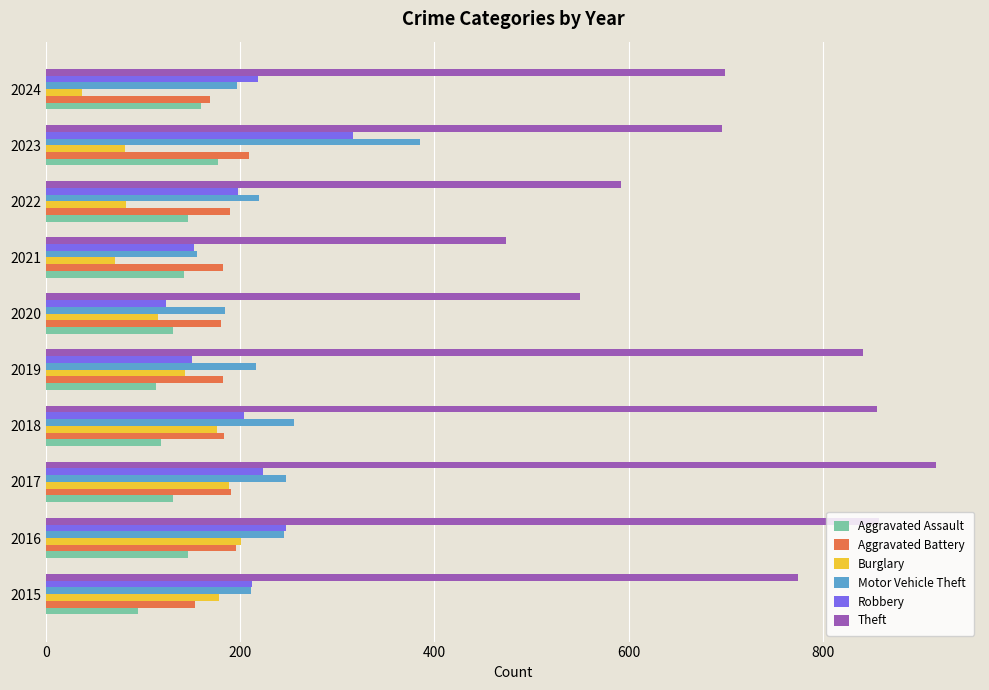

At which category does the chart reach its peak across all series?

2017